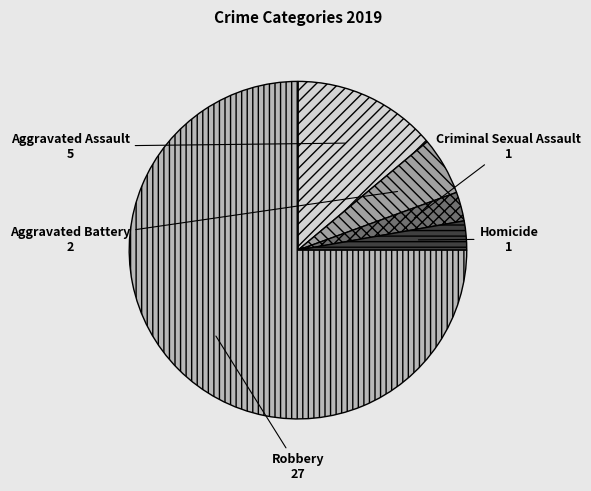

How many slices are in this pie chart?

5